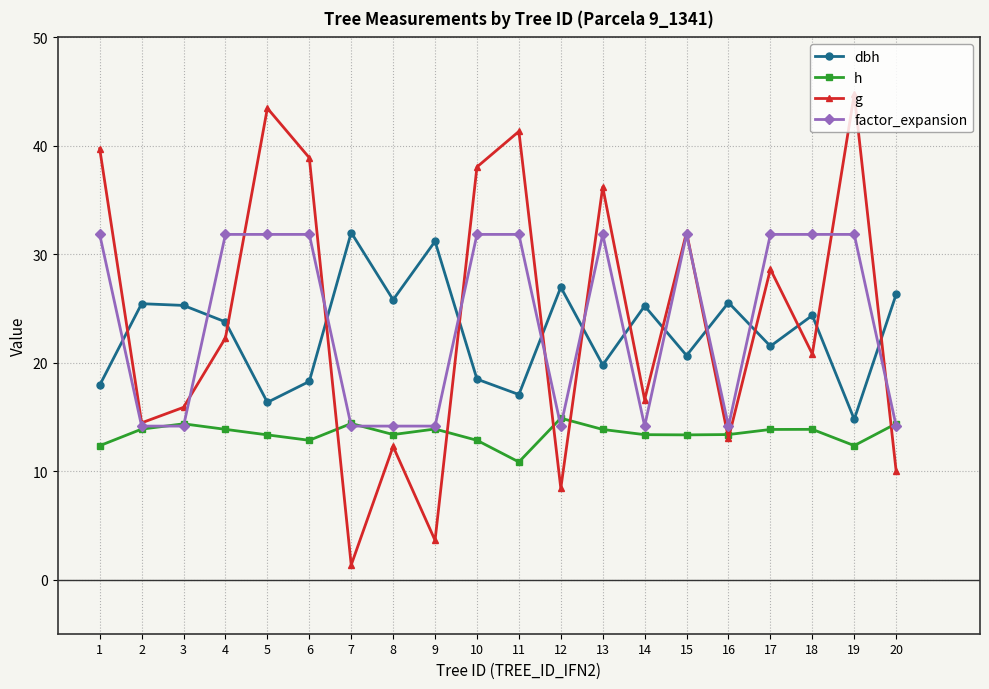

Is the value of h at 8 greater than the value of dbh at 16?

No